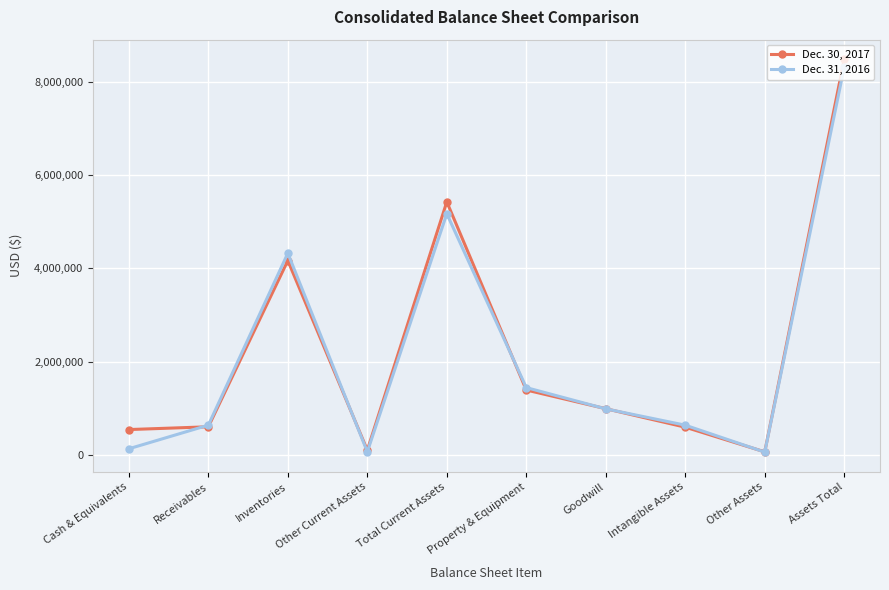

Which series has the widest spread of values?

Dec. 30, 2017